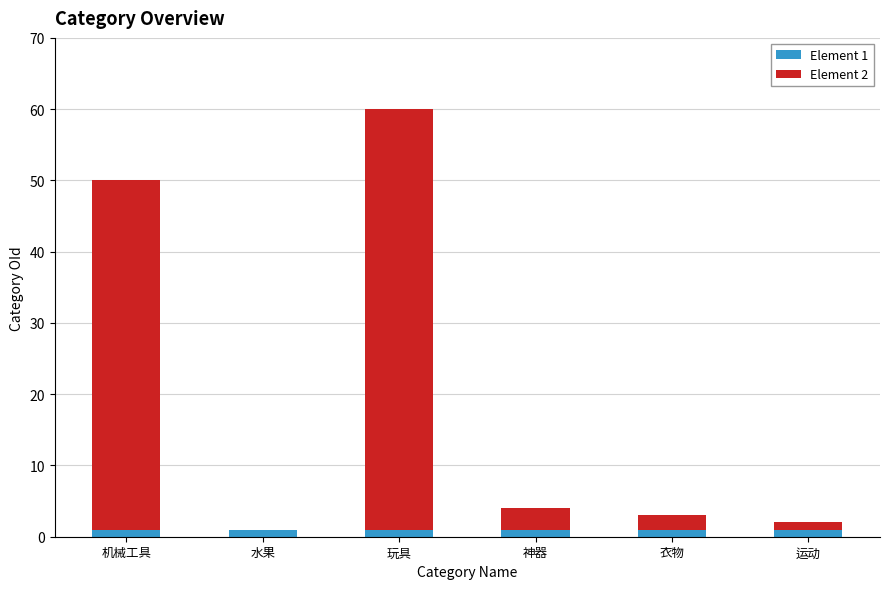

At which category is the sum across all series the highest?

玩具